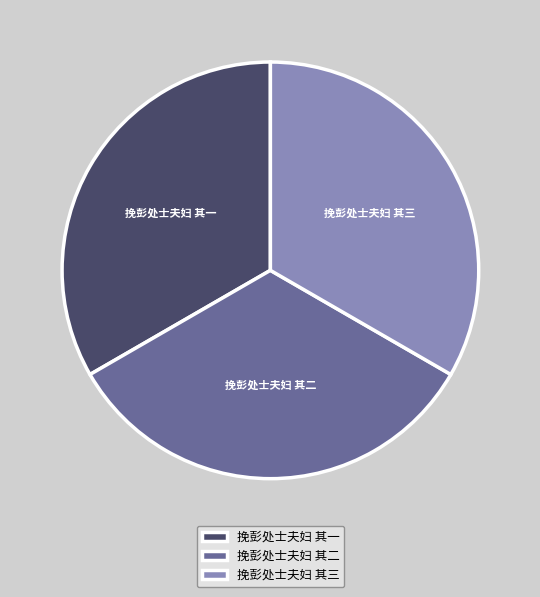

Approximately how many times larger is the value at 挽彭处士夫妇 其三 compared to 挽彭处士夫妇 其一?

1.0